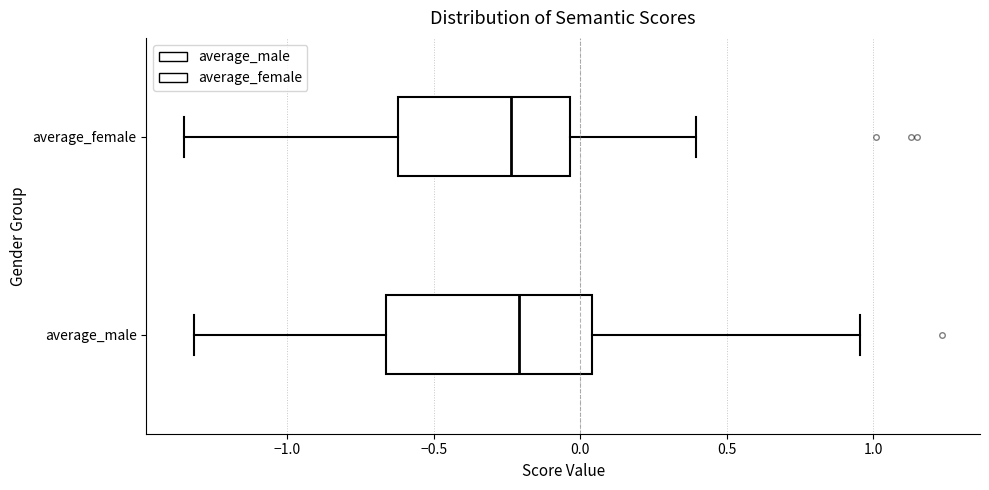

Reading bottom to top, read every box against the x-axis: the position of its median line, the range the box covers, and the ends of its whiskers. The values are not printed on the chart, so give them approximately, as read against the axis.

average_male: median -0.20, box -0.65 to 0.05, whiskers -1.30 to 0.95
average_female: median -0.25, box -0.60 to -0.05, whiskers -1.35 to 0.40